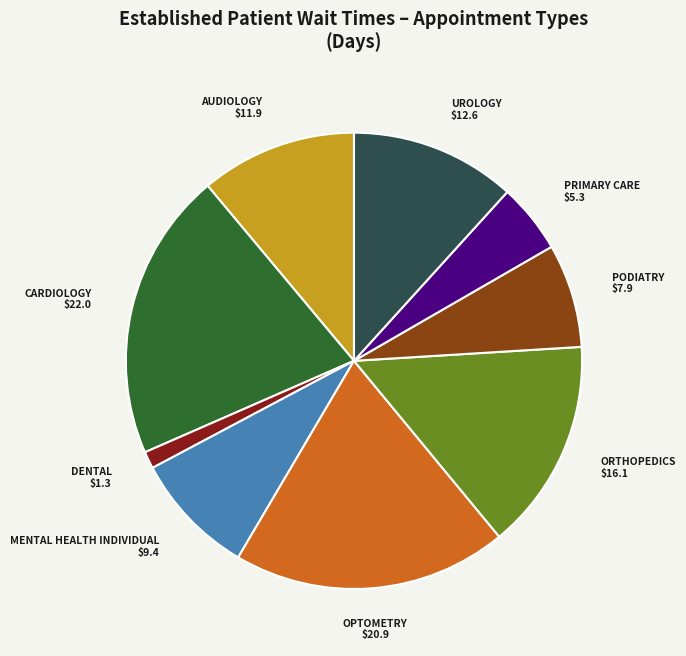

Approximately how many times larger is the value at ORTHOPEDICS compared to MENTAL HEALTH INDIVIDUAL?

1.7